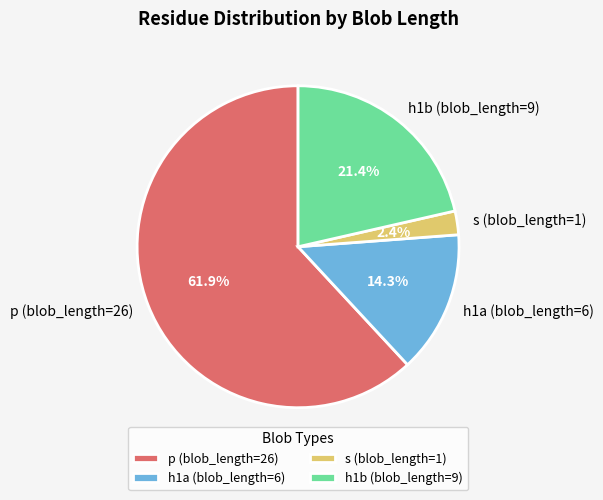

Combined, do s (blob_length=1) and h1a (blob_length=6) account for over 50%?

No